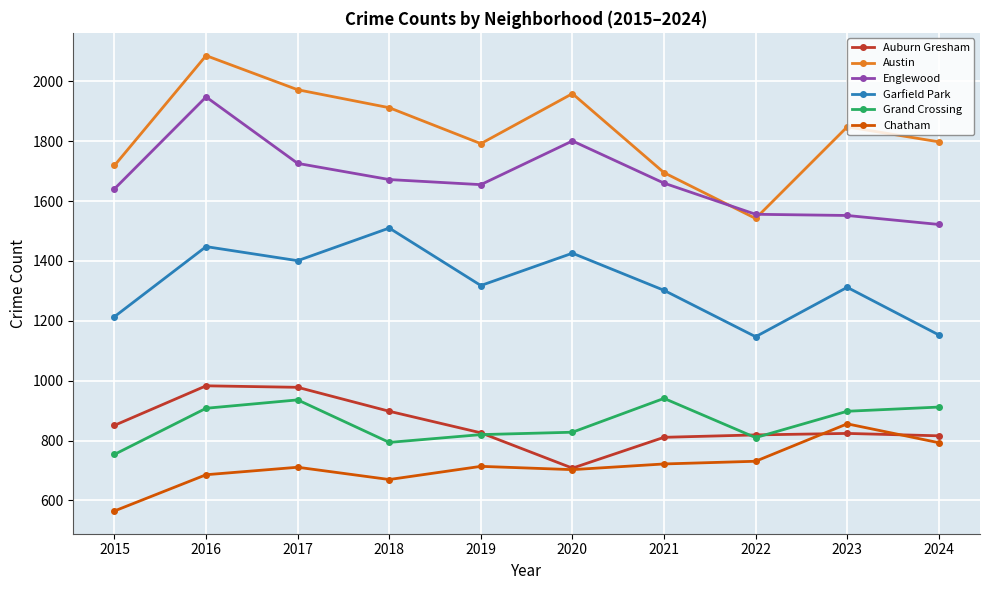

True or false: Garfield Park has more than 0 points higher than both neighbors.

True